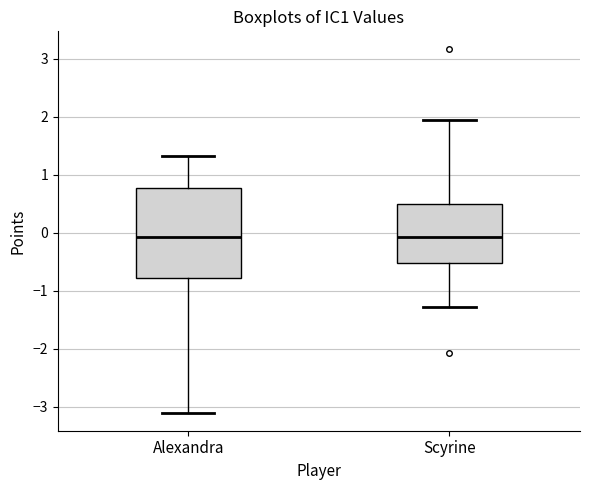

Comparing the boxes themselves (not the whiskers), which one is the tallest?

Alexandra